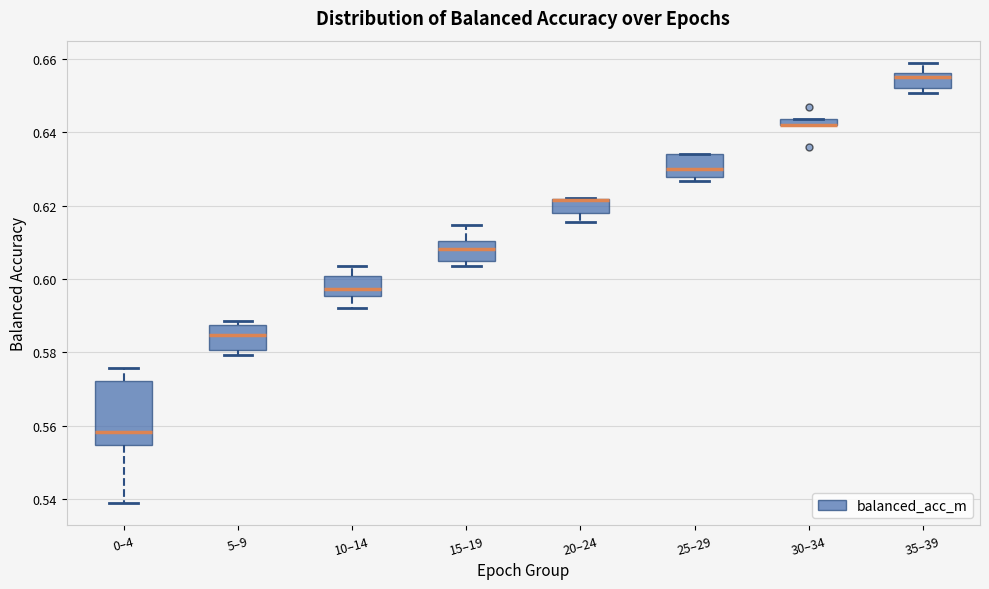

Comparing the boxes themselves (not the whiskers), which one is the tallest?

0–4